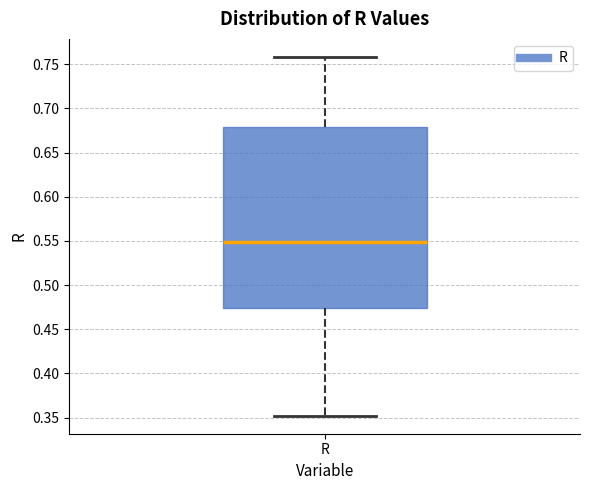

Read this box plot against the y-axis: the position of the median line, the range covered by the box, and the ends of both whiskers. The values are not printed on the chart, so give them approximately, as read against the axis.

median 0.550, box 0.475 to 0.680, whiskers 0.350 to 0.760